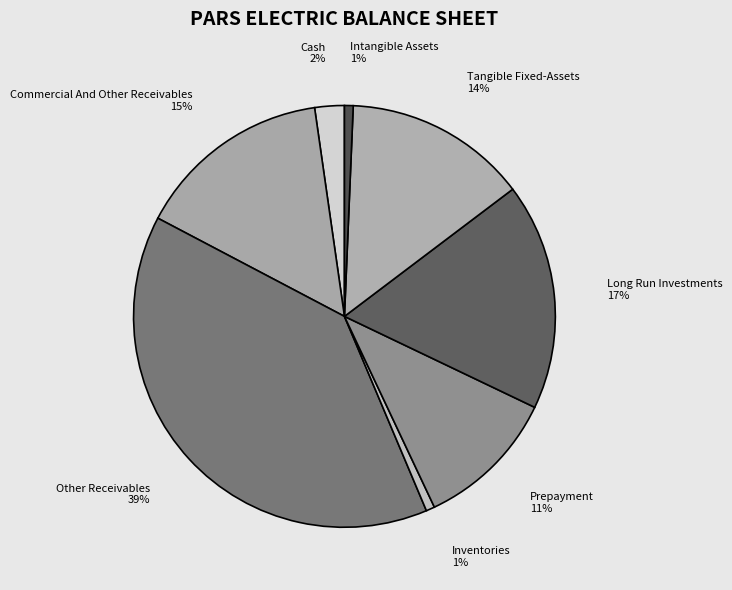

How many segments does this pie chart have?

8